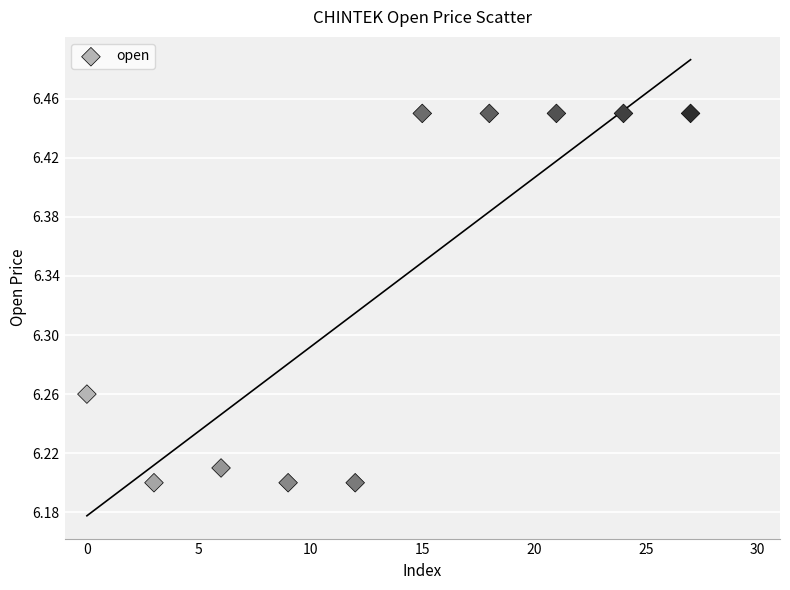

What is the average X value?

13.5